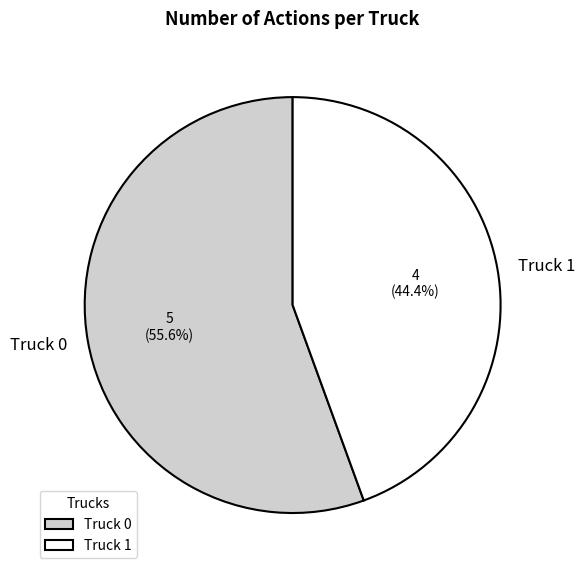

Which has a higher value, Truck 0 or Truck 1?

Truck 0